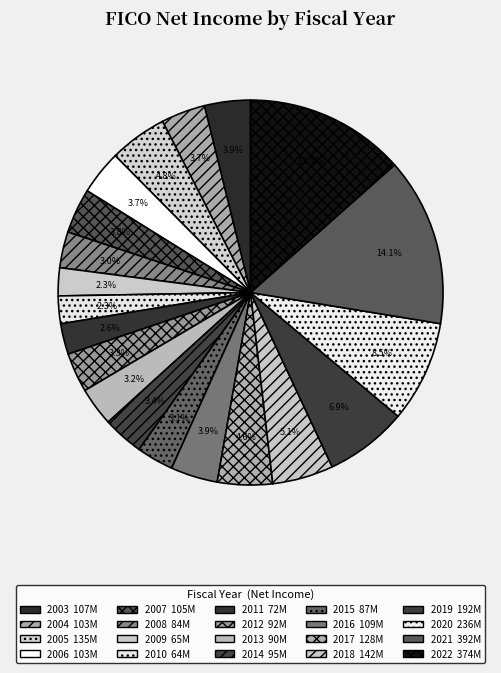

Which category has the smallest portion of the pie?

2010